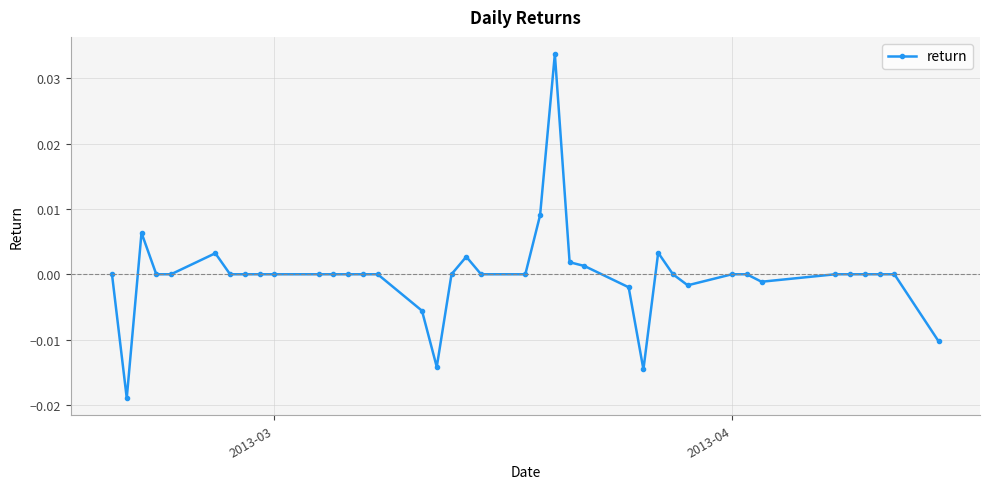

True or false: the data has more than 1 interior local peaks.

True